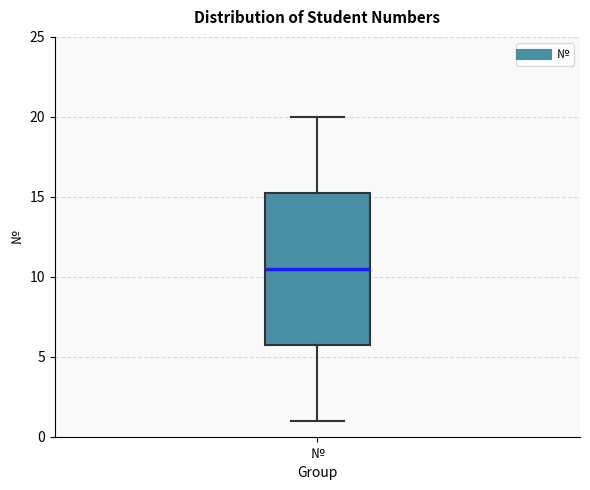

Transcribe this box plot: give where the median line is, the range the box spans, and where the two whiskers end, as read against the y-axis. The values are not printed on the chart, so give them approximately, as read against the axis.

median 10.5, box 6.0 to 15.5, whiskers 1.0 to 20.0